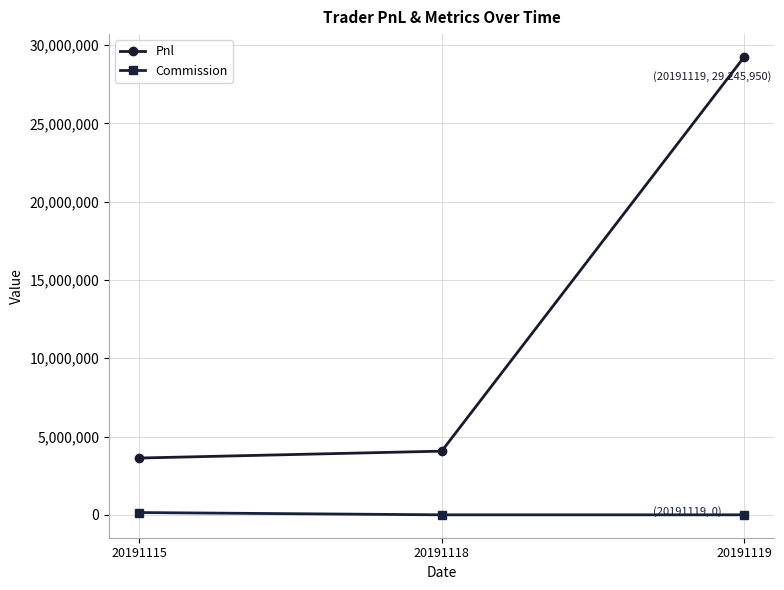

How many values in the Pnl series are below 4068629?

1